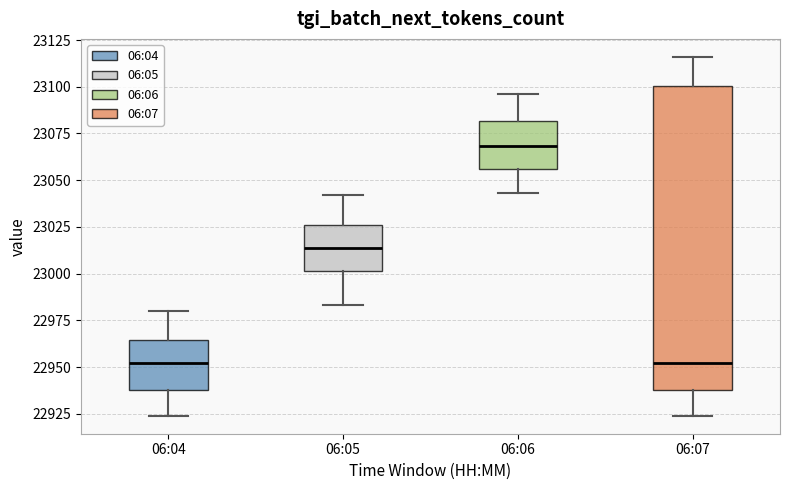

Comparing the boxes themselves (not the whiskers), which one is the tallest?

06:07